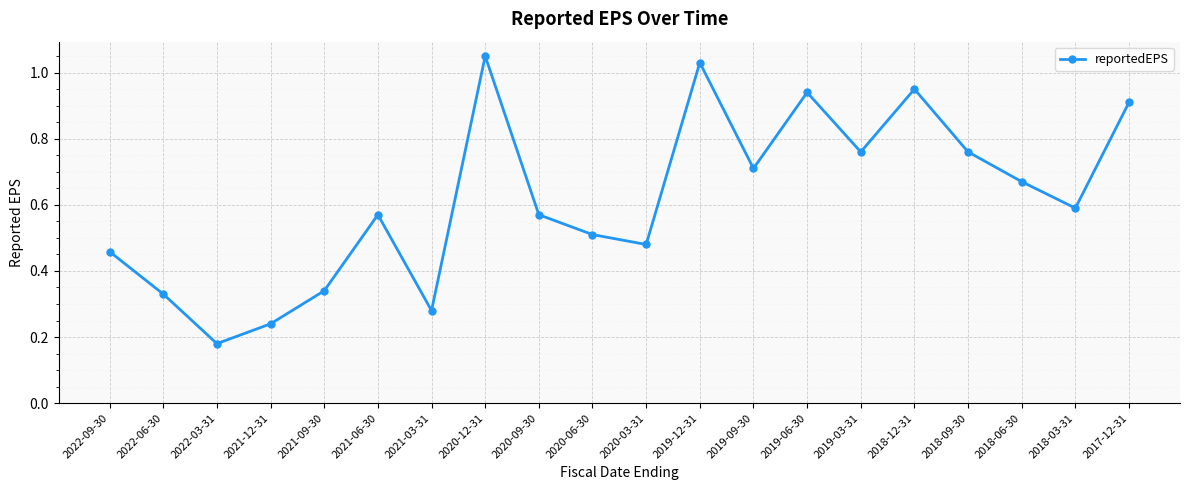

Which label corresponds to the smallest value in the chart?

2022-03-31